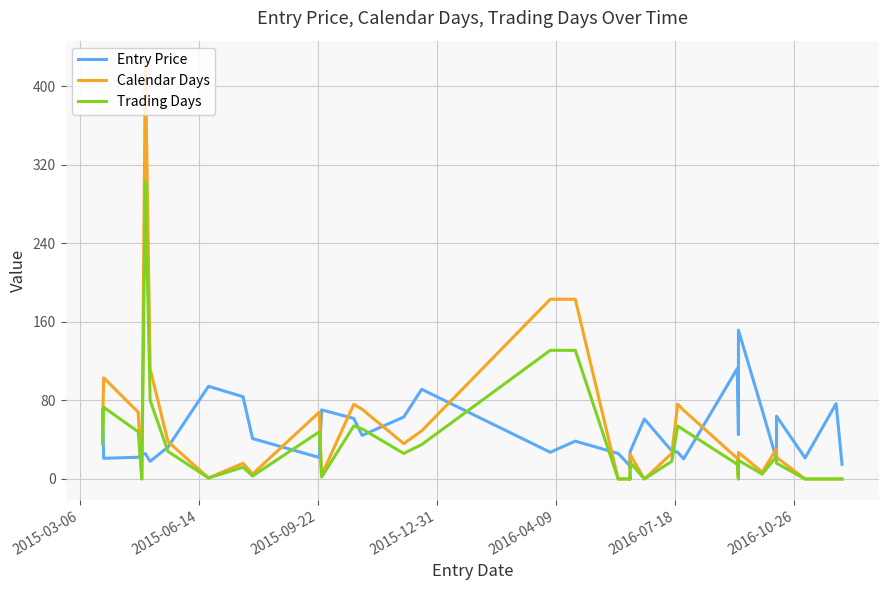

What is the maximum value for Entry Price?

151.5